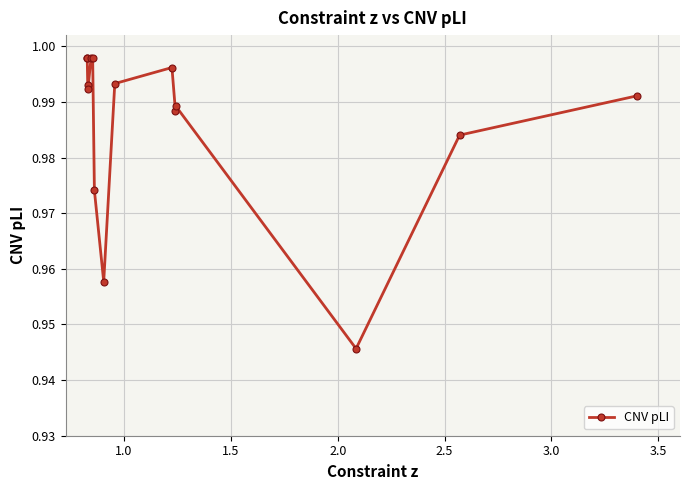

Is this an area chart (filled region under the line)?

No